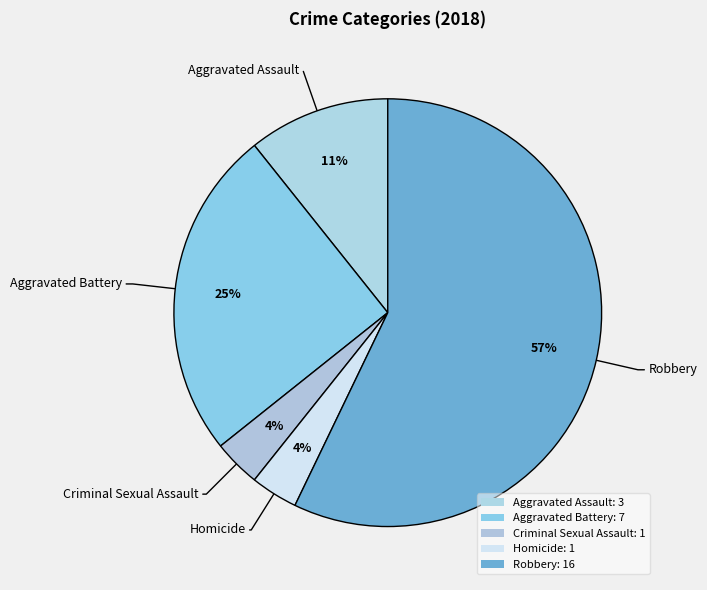

Count the number of slices in the pie.

5